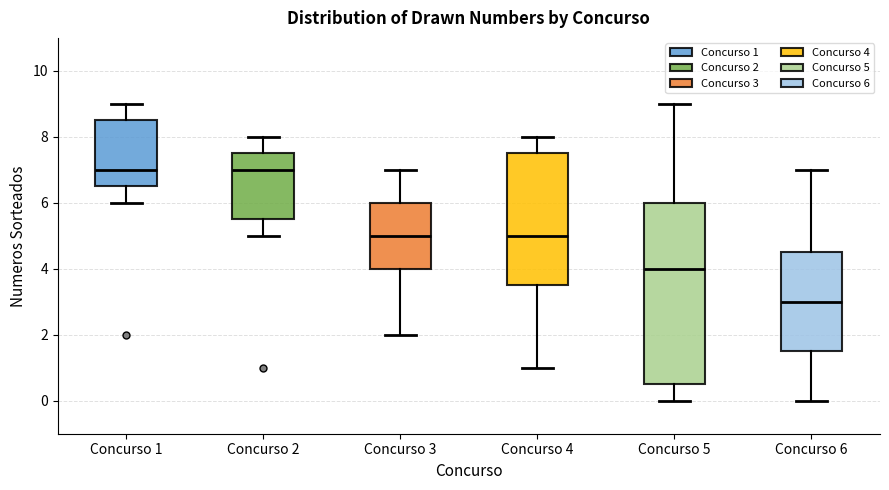

Reading left to right, read every box against the y-axis: the position of its median line, the range the box covers, and the ends of its whiskers. The values are not printed on the chart, so give them approximately, as read against the axis.

Concurso 1: median 7.0, box 6.6 to 8.6, whiskers 6.0 to 9.0
Concurso 2: median 7.0, box 5.6 to 7.6, whiskers 5.0 to 8.0
Concurso 3: median 5.0, box 4.0 to 6.0, whiskers 2.0 to 7.0
Concurso 4: median 5.0, box 3.6 to 7.6, whiskers 1.0 to 8.0
Concurso 5: median 4.0, box 0.6 to 6.0, whiskers 0.0 to 9.0
Concurso 6: median 3.0, box 1.6 to 4.6, whiskers 0.0 to 7.0